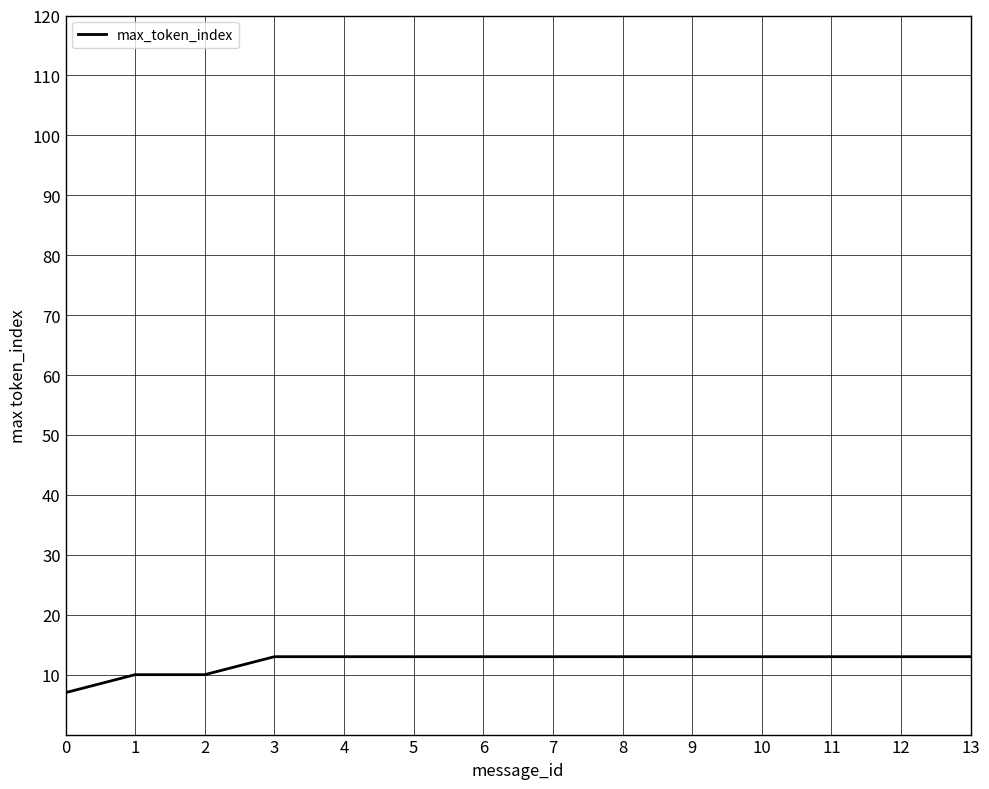

The value at 6 is 18. True or false?

False